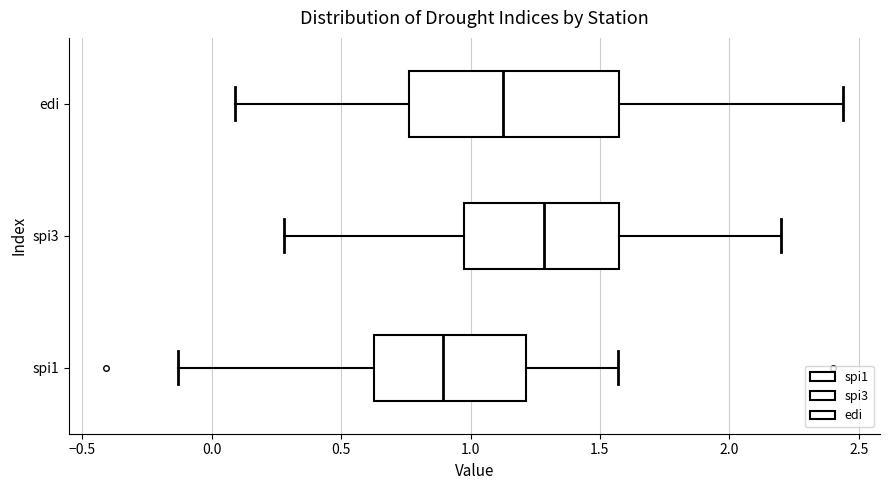

Where is the right edge of the box for spi1 on the x-axis? The values are not printed on the chart, so give them approximately, as read against the axis.

1.20